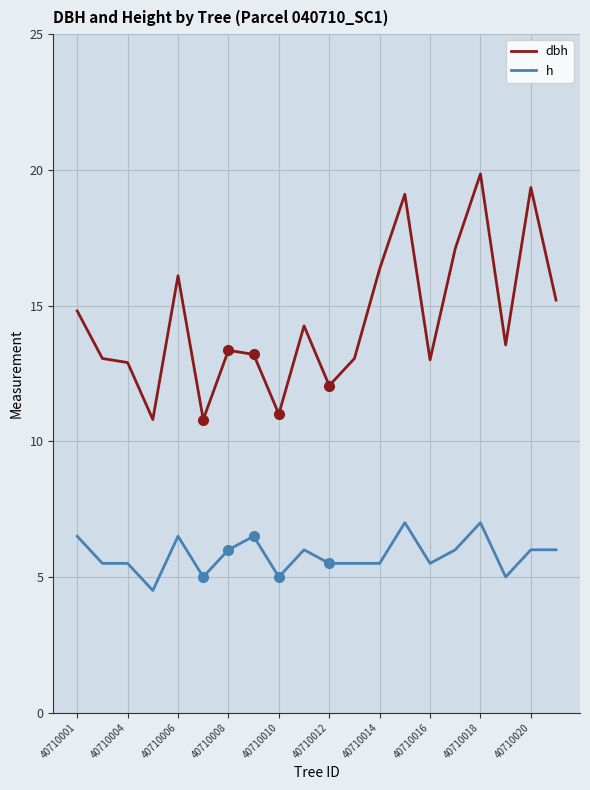

Rank the series by their average value, from lowest to highest.

h, dbh